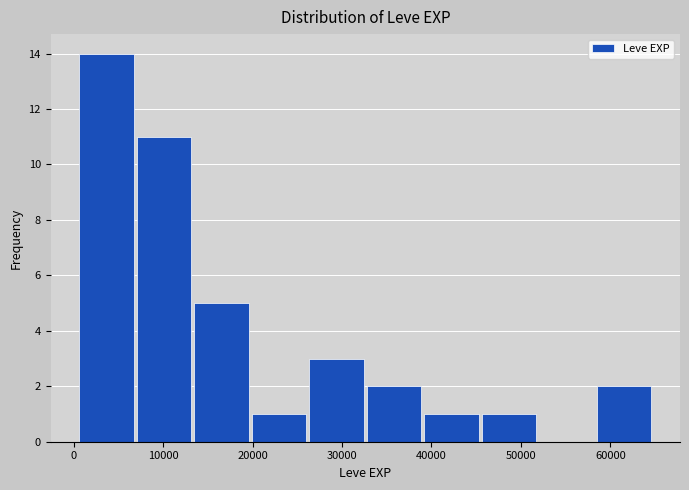

Reading left to right, transcribe this chart: for each bar, give the range it covers on the x-axis and its height. Neither the bar edges nor the heights are printed on the chart, so give them approximately, as read against the axes.

1000 to 7000: 14
7000 to 13000: 11
13000 to 20000: 5
20000 to 26000: 1
26000 to 33000: 3
33000 to 39000: 2
39000 to 46000: 1
46000 to 52000: 1
52000 to 58000: 0
58000 to 65000: 2